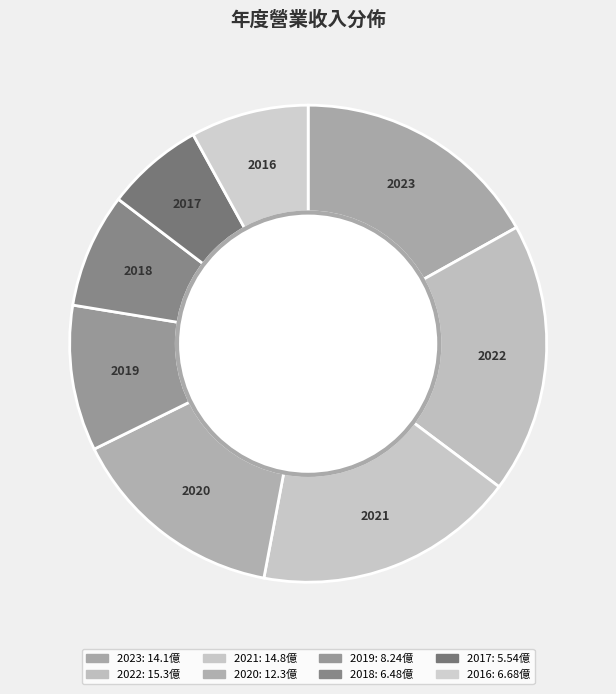

Combined, do 2017 and 2019 account for over 50%?

No